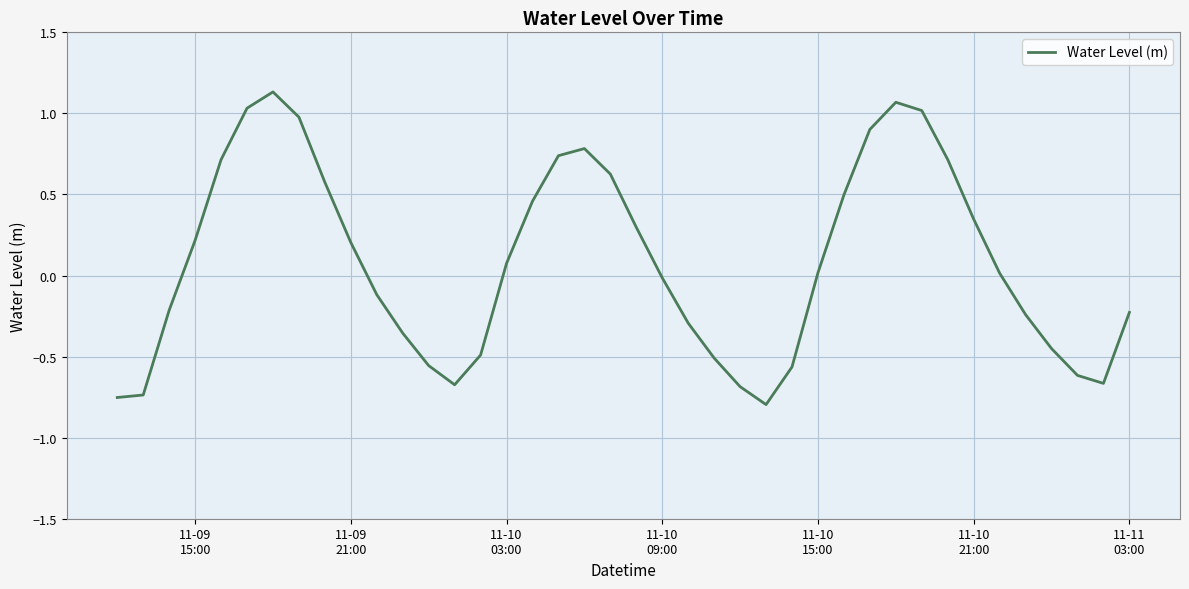

What is the difference between the maximum and minimum values?

1.9